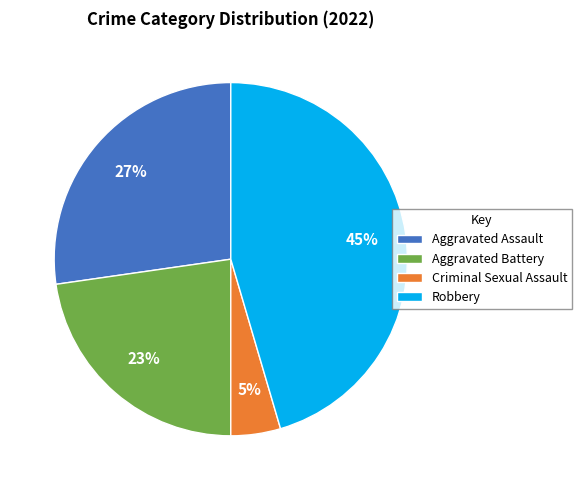

Which slice is the smallest?

Criminal Sexual Assault